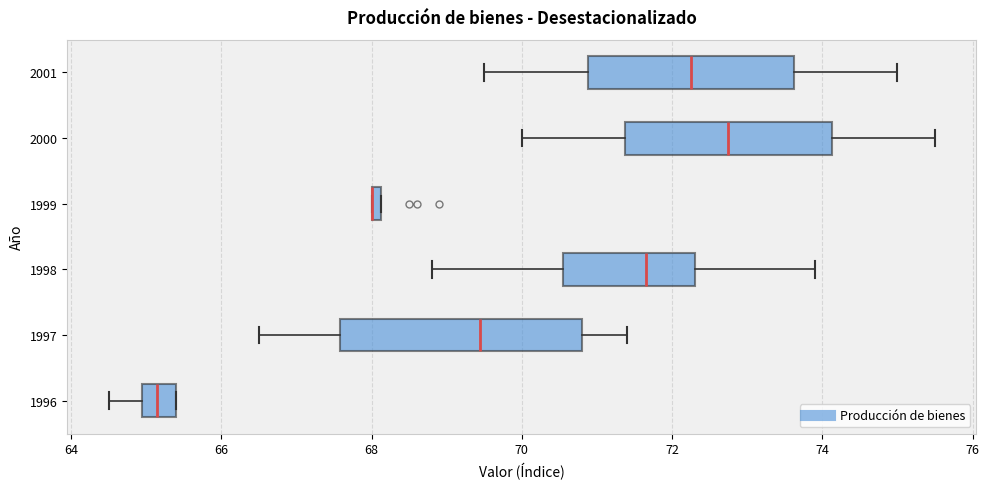

Where does the median line of the box at y = 2000 sit on the x-axis? The values are not printed on the chart, so give them approximately, as read against the axis.

72.8